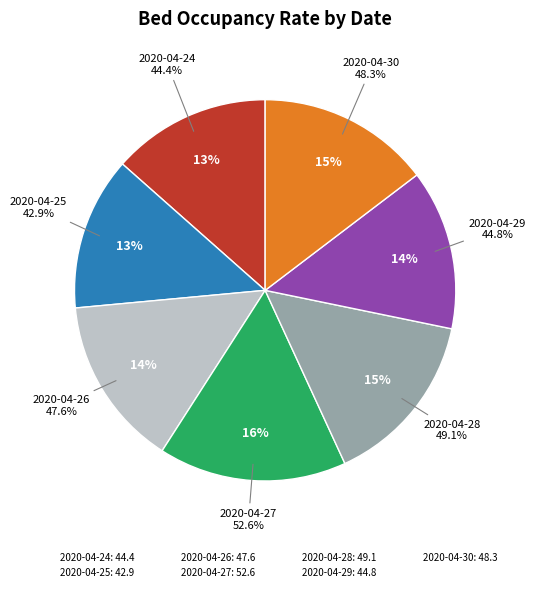

Which slice is the smallest?

2020-04-25